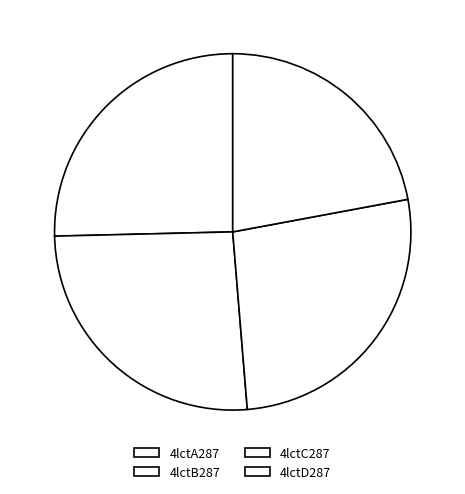

Which category has the biggest portion of the pie?

4lctC287